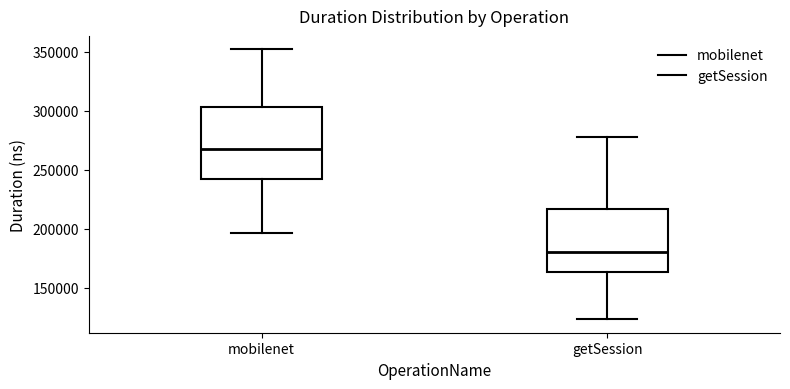

Reading left to right, transcribe this box plot: for each box, give where its median line is, the range the box spans, and where its two whiskers end, as read against the y-axis. The values are not printed on the chart, so give them approximately, as read against the axis.

mobilenet: median 270000, box 245000 to 305000, whiskers 195000 to 350000
getSession: median 180000, box 165000 to 215000, whiskers 125000 to 275000